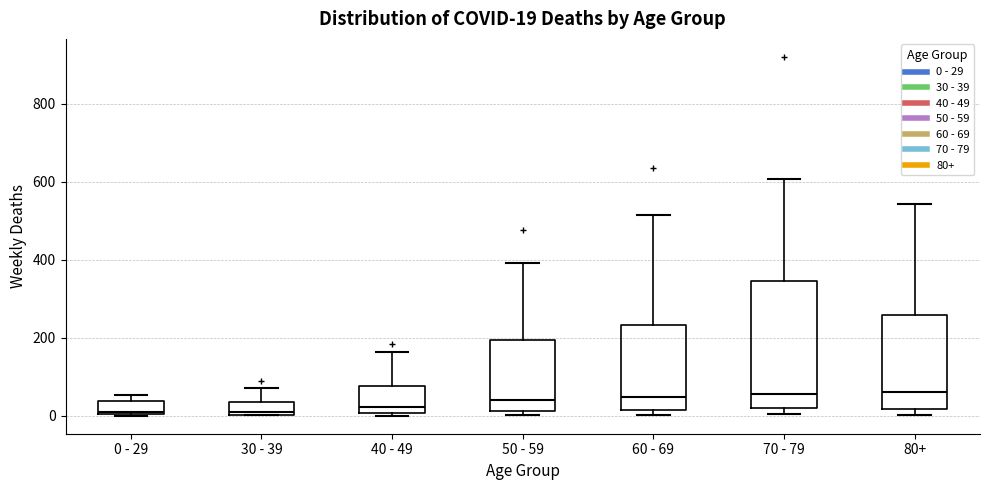

Comparing the boxes themselves (not the whiskers), which one is the tallest?

70 - 79